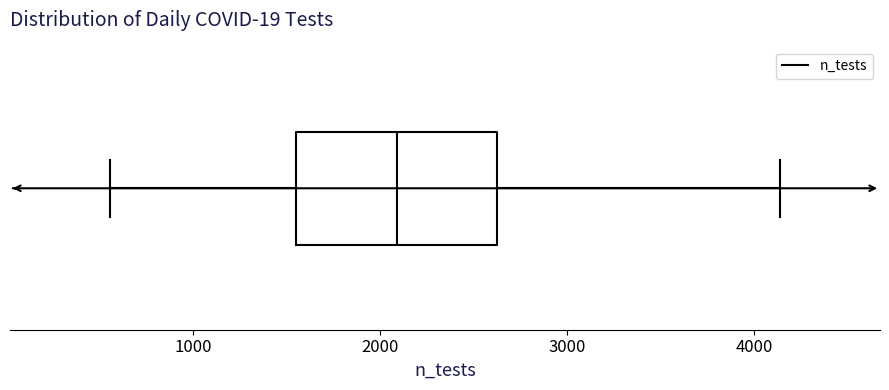

Read this box plot against the x-axis: the position of the median line, the range covered by the box, and the ends of both whiskers. The values are not printed on the chart, so give them approximately, as read against the axis.

median 2100, box 1500 to 2600, whiskers 600 to 4100